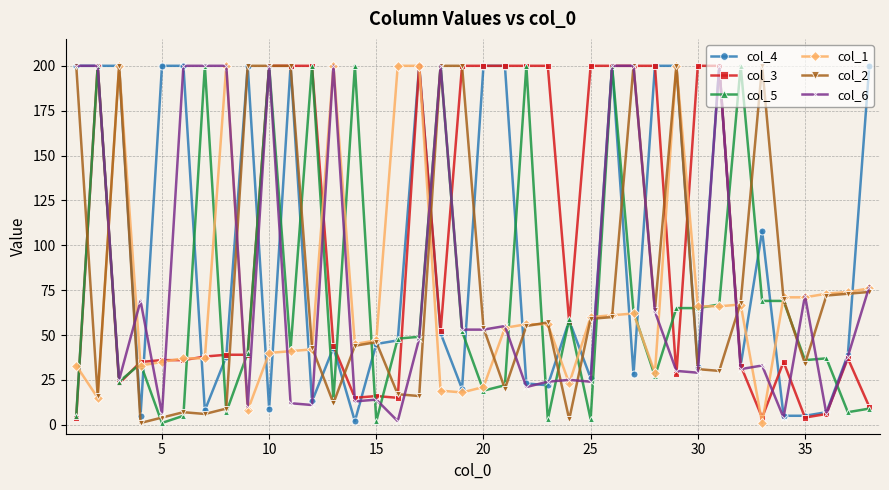

What is the greatest value displayed?

200